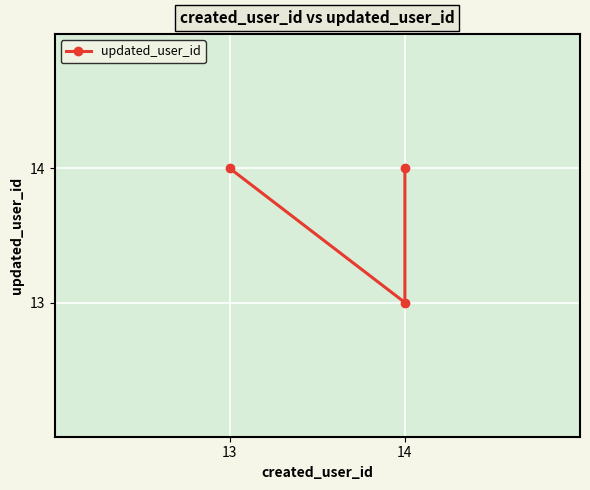

How many values are below 14?

1